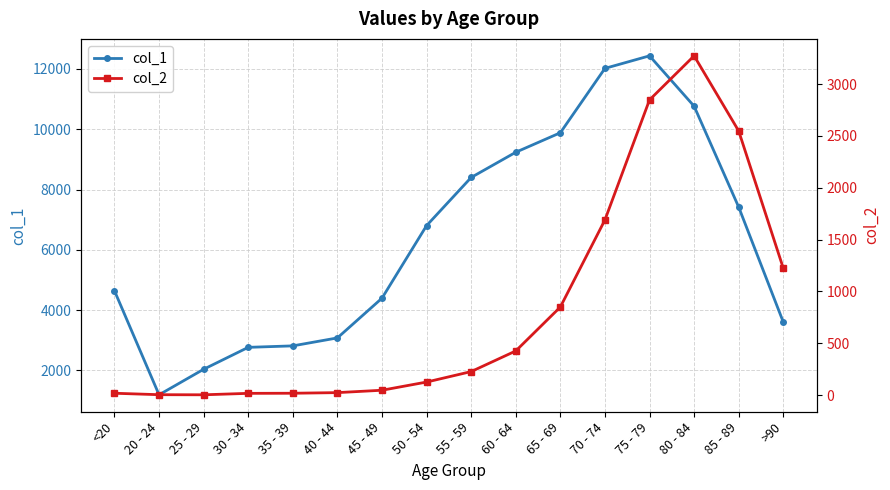

At how many categories does at least one series exceed 2656?

14